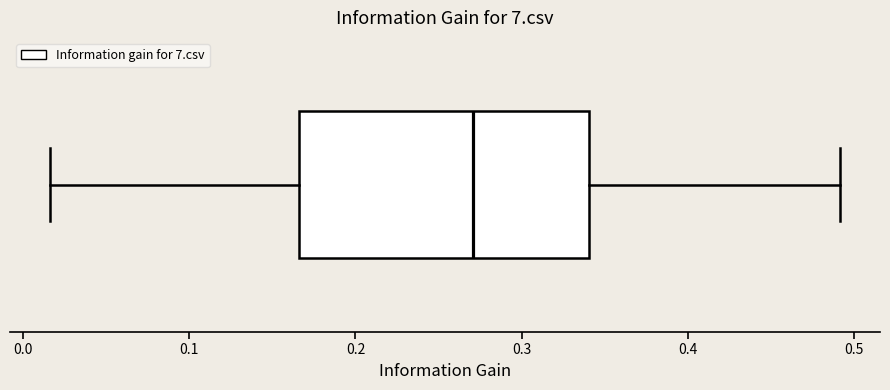

Where does the right whisker of the box end on the x-axis? The values are not printed on the chart, so give them approximately, as read against the axis.

0.49